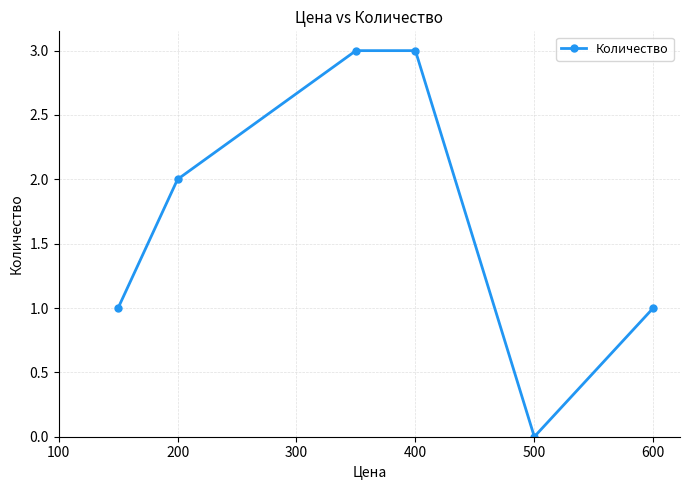

What is the greatest value displayed?

3